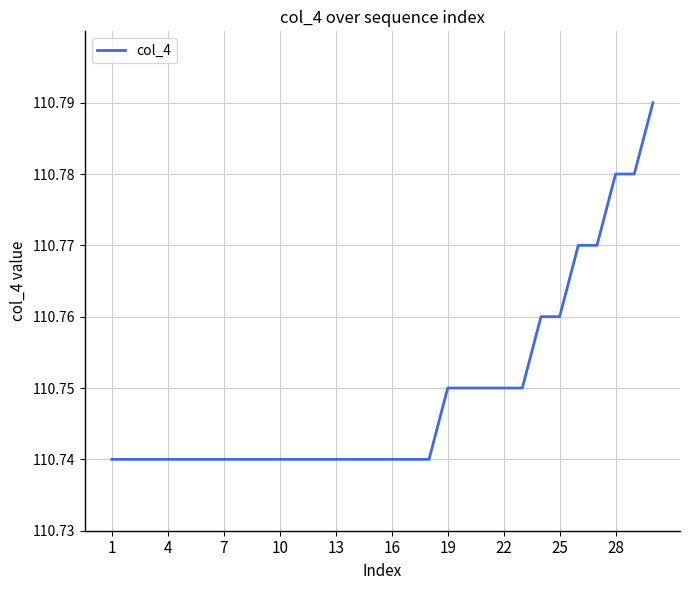

Does the chart have visible grid lines?

Yes